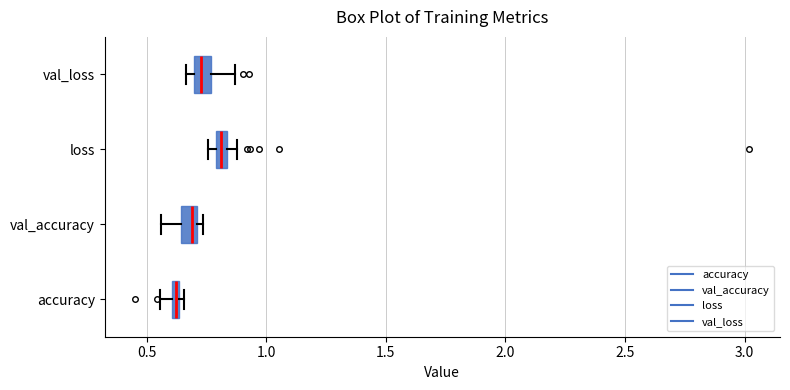

Which box has the furthest to the right median line?

loss